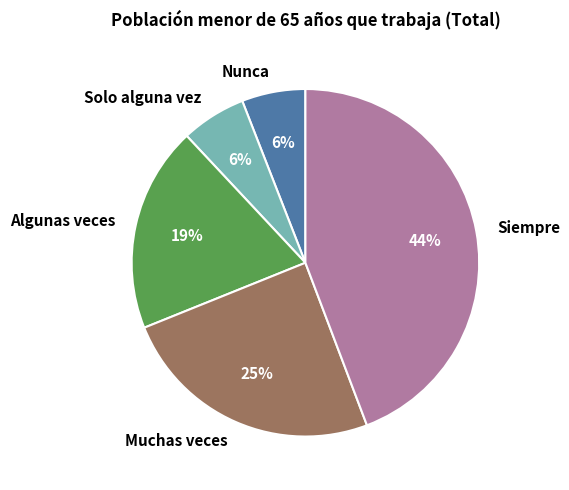

Combined, do Nunca and Solo alguna vez account for over 50%?

No